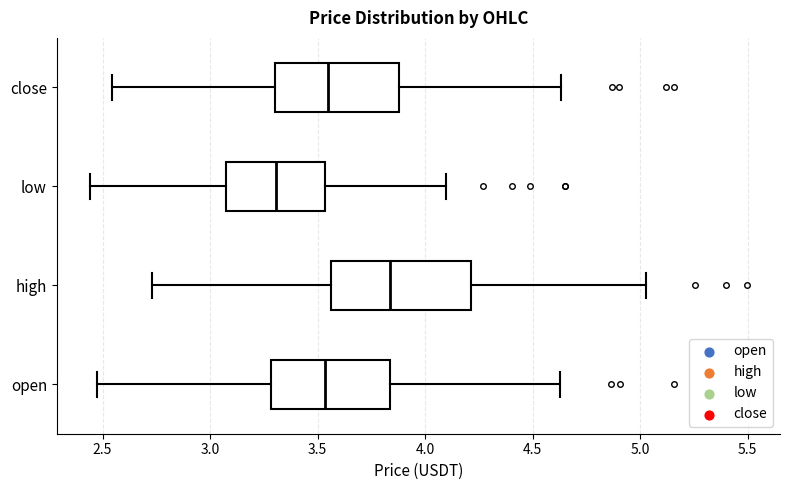

Which box has the furthest to the left median line?

low